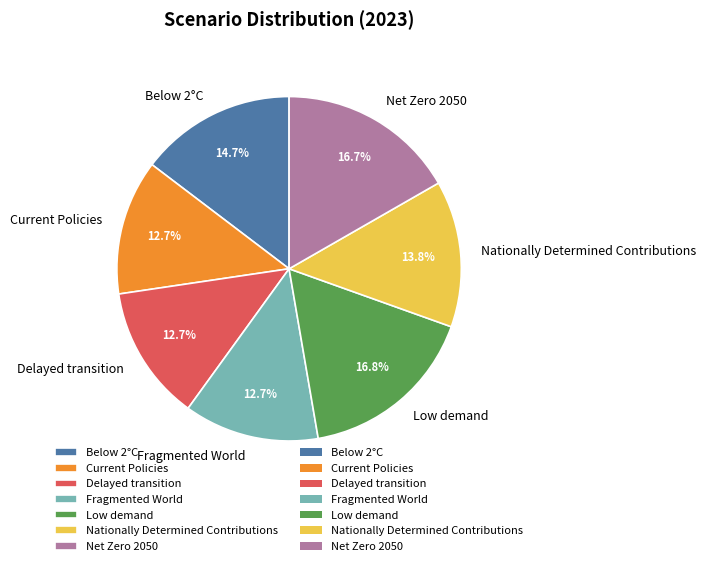

To the nearest percent, what is the difference between the largest and smallest slice percentages?

4%